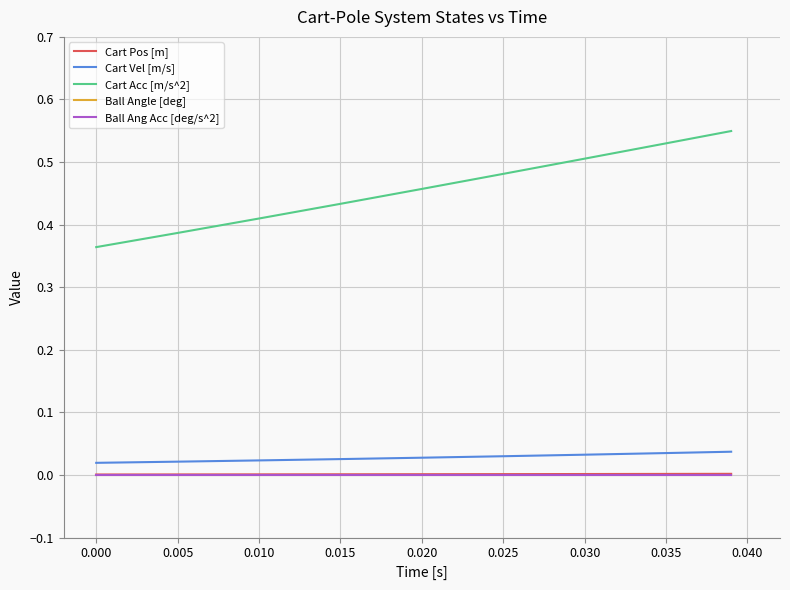

Does the chart display data point markers on the line(s)?

No